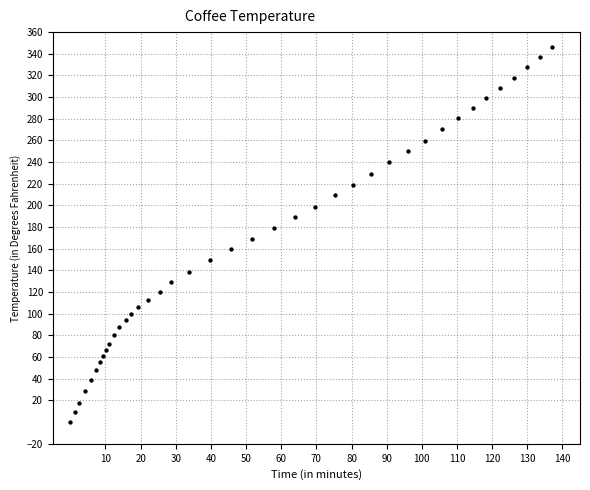

What is the range of Y values (max minus min)?

345.8